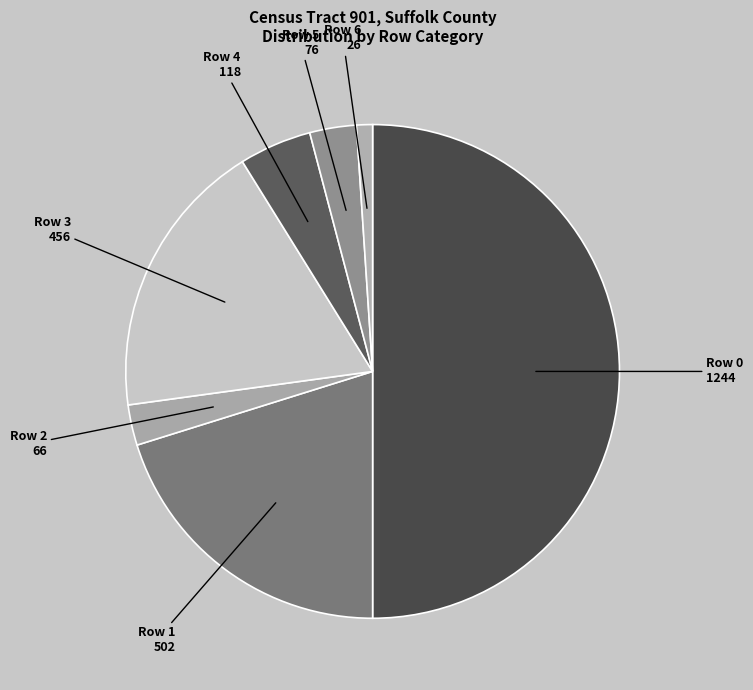

True or false: Row 0 accounts for 45% of the total.

False